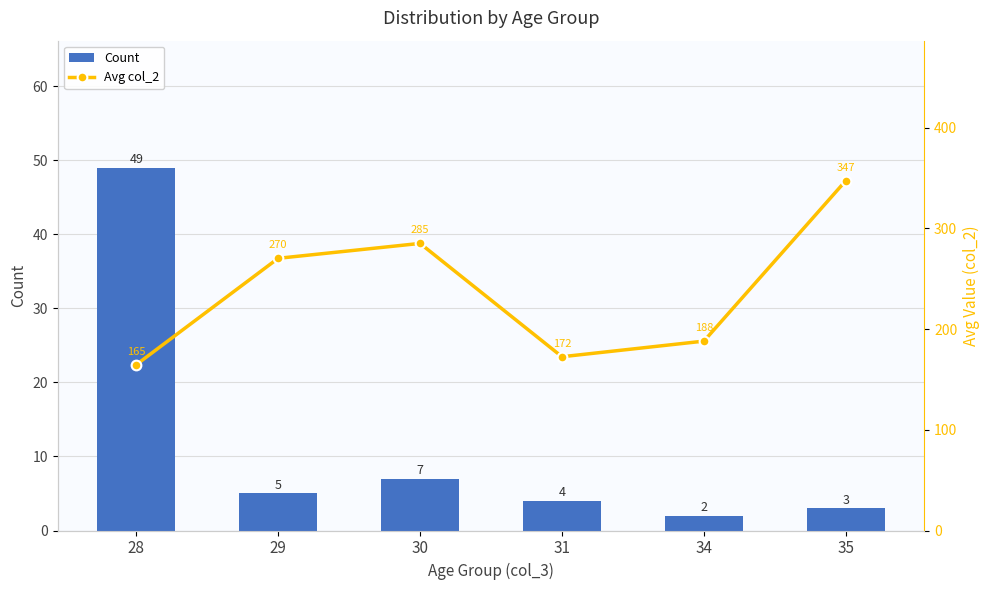

How many data points in Count are above 5?

2